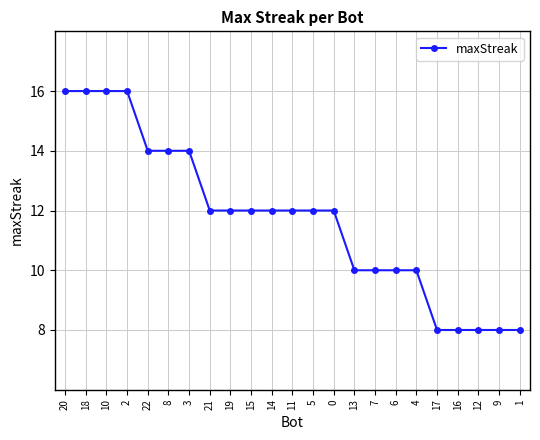

What is the greatest value displayed?

16